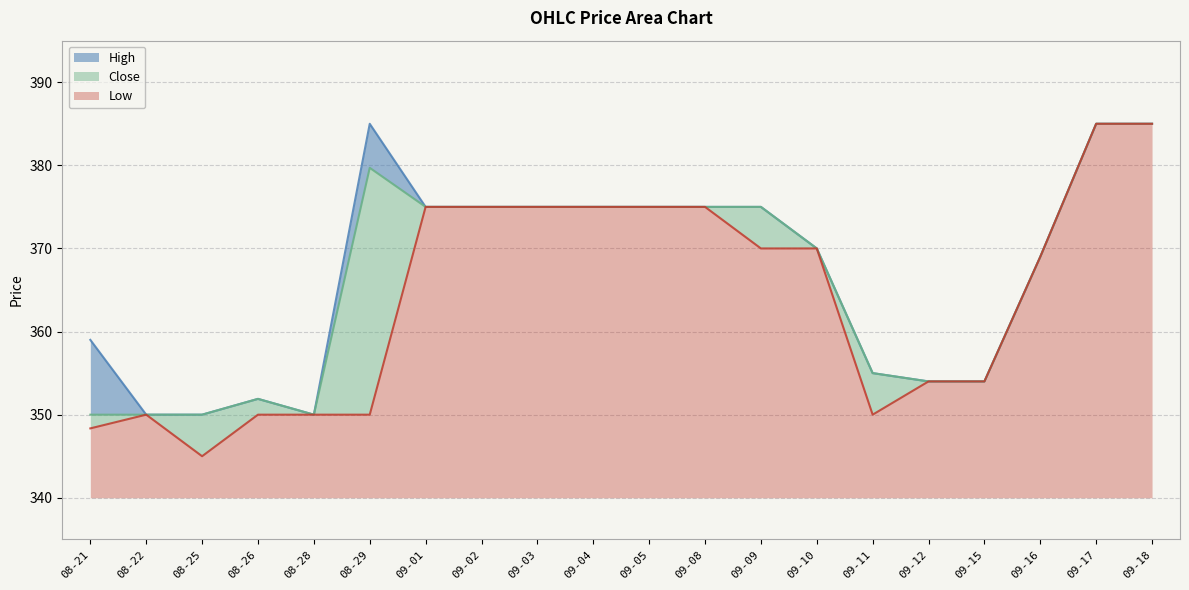

Which series changed the most between 08-26 and 09-08?

Low